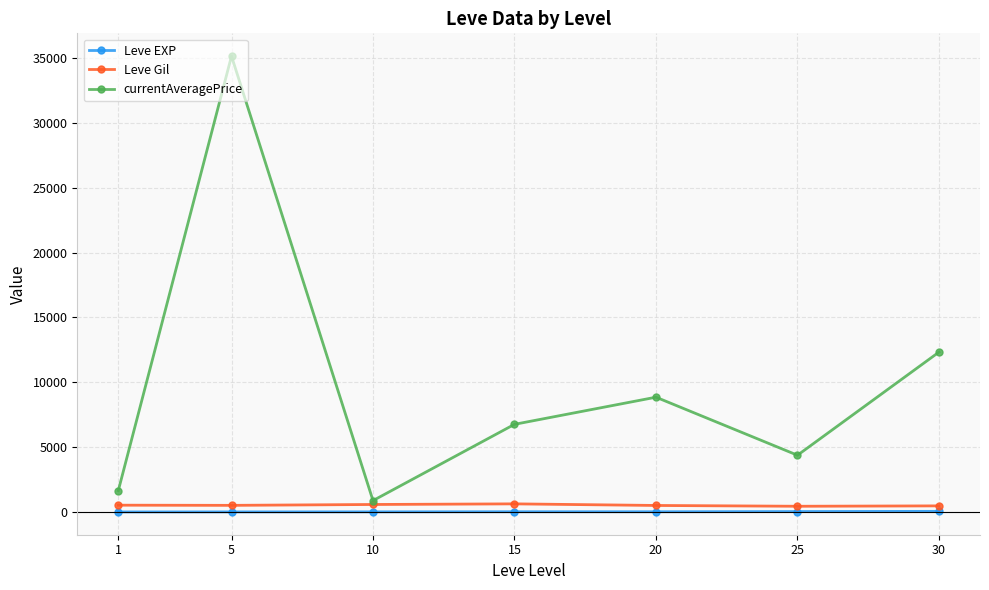

Is it true that currentAveragePrice equals 12326.8 at 30?

True